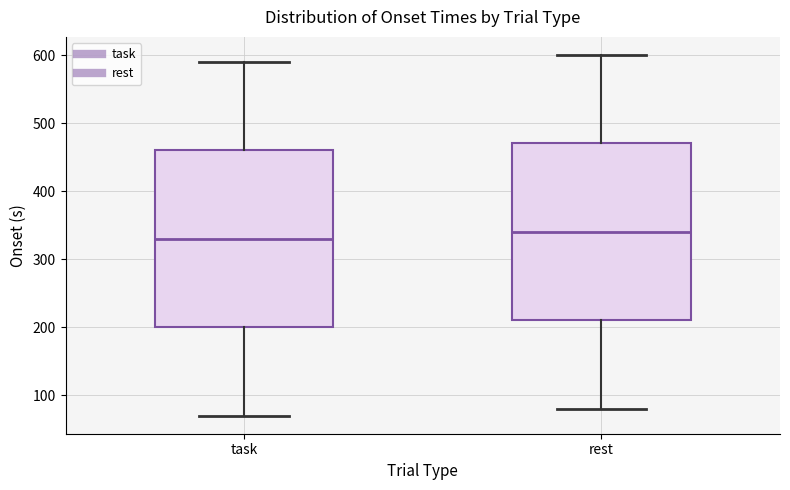

Which box's median line is the highest?

rest